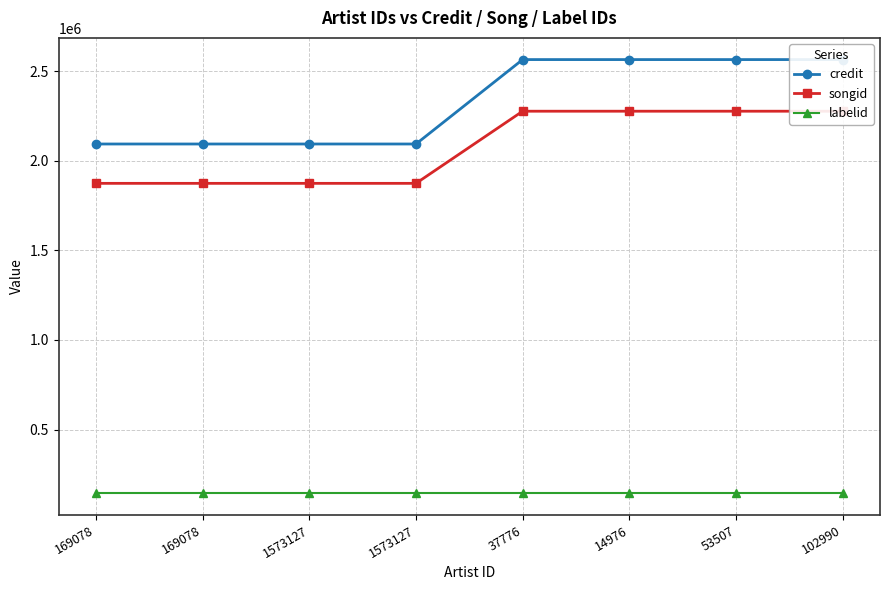

What are all the series names shown in the legend?

credit, songid, labelid